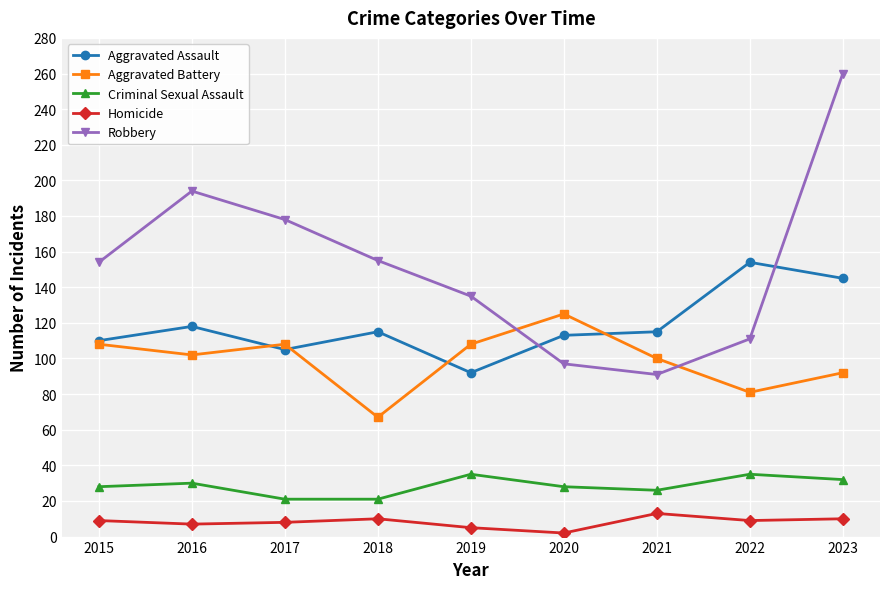

At how many categories does at least one series exceed 24?

9